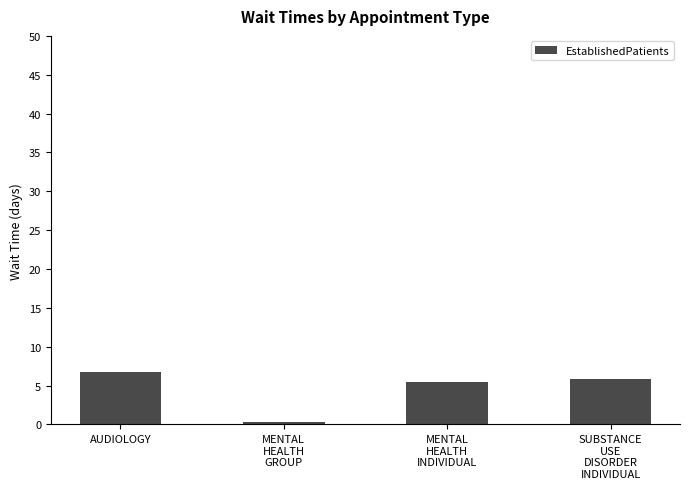

True or false: the data shows 4.7 at AUDIOLOGY.

False